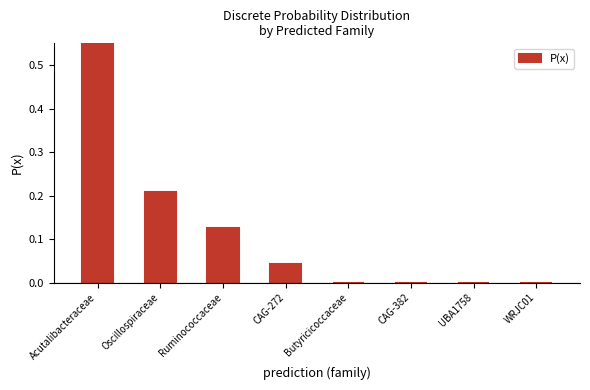

Are the bars horizontal?

No